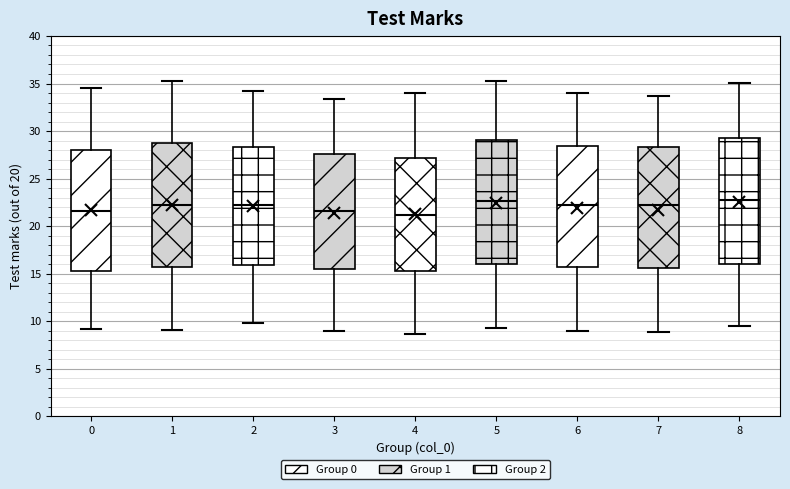

Where does the median line of the box at x = 8 sit on the y-axis? The values are not printed on the chart, so give them approximately, as read against the axis.

22.5